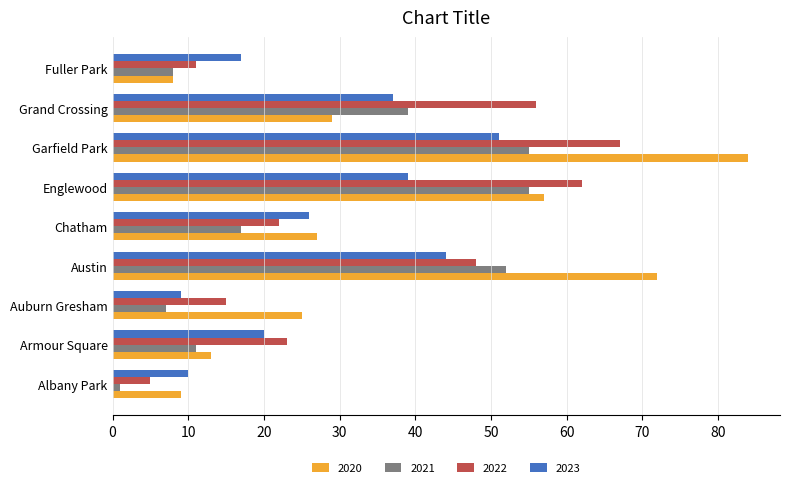

How many data points in 2020 are less than 27?

4